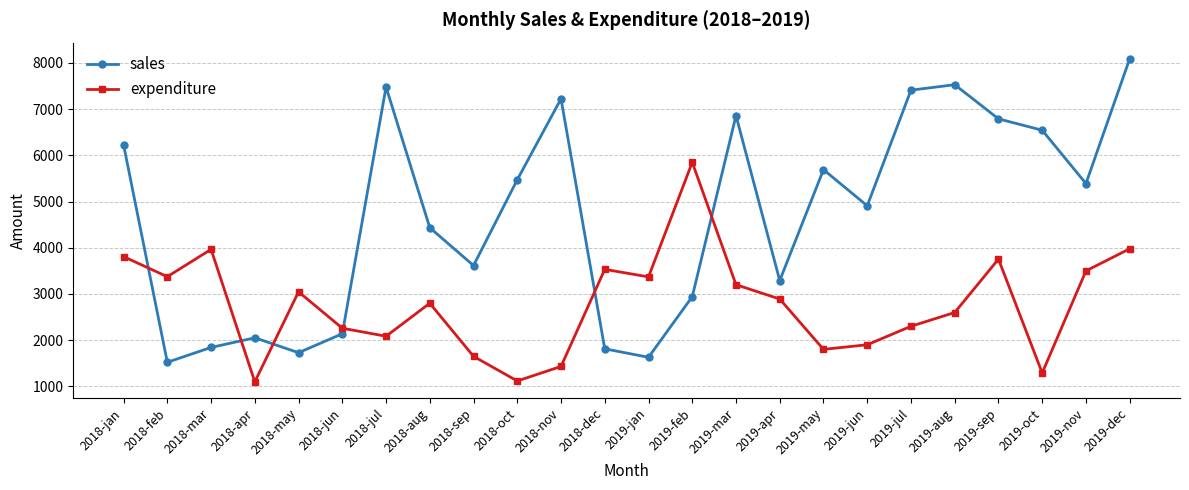

What is the difference between the expenditure values at 2018-nov and 2018-may?

1615